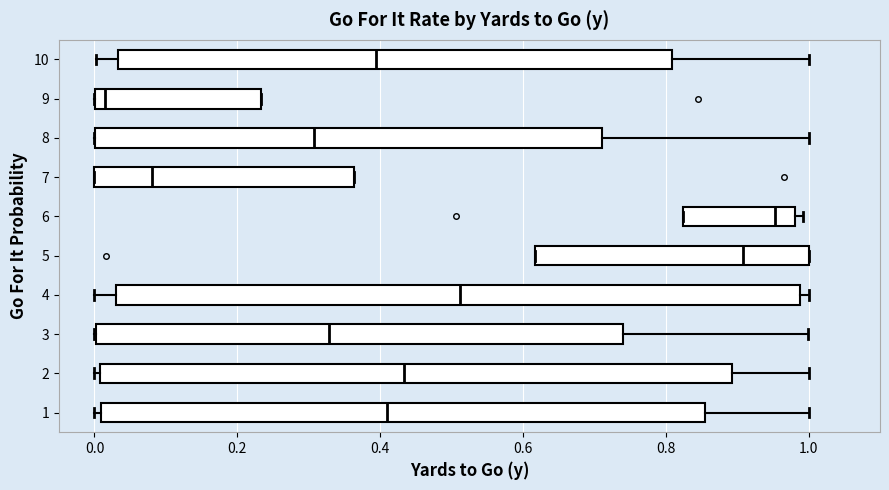

Which box has the furthest to the left median line?

9